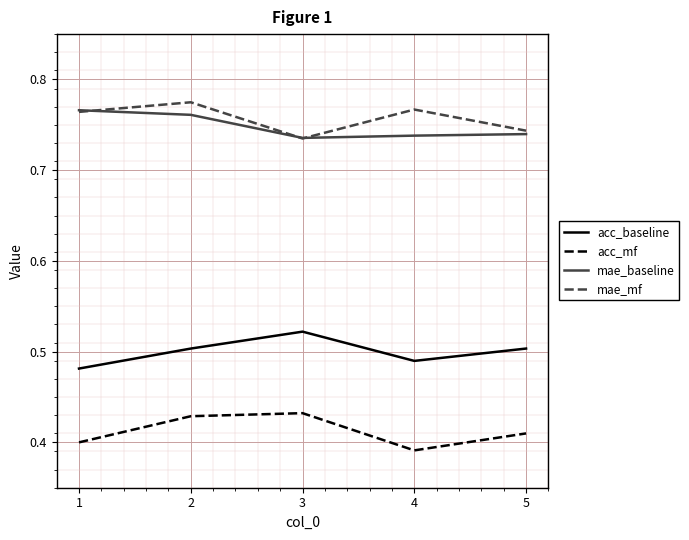

True or false: acc_mf and mae_baseline cross at least once.

False